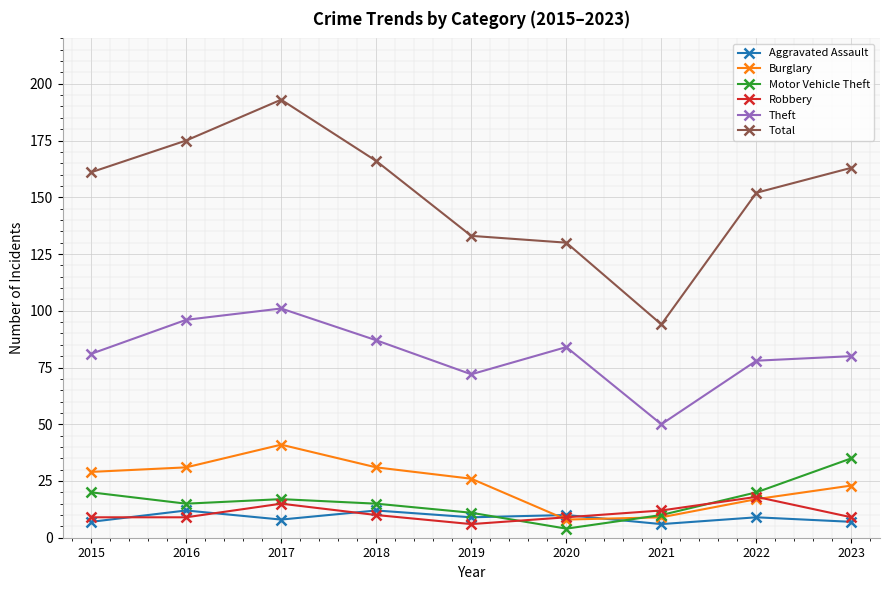

Count the number of data series in this chart.

6